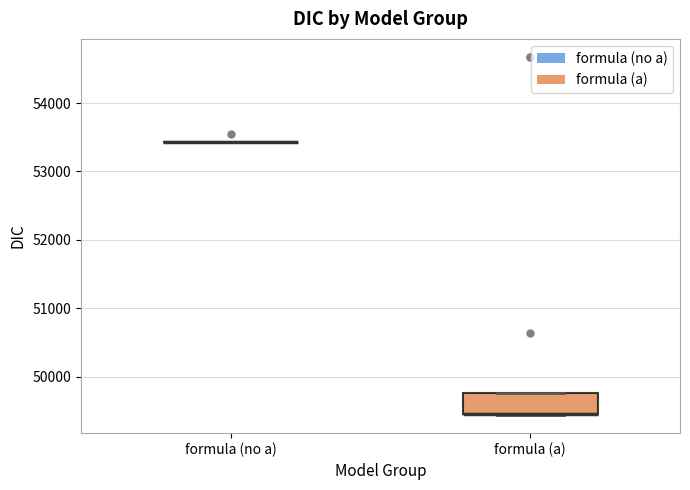

Reading left to right, read every box against the y-axis: the position of its median line, the range the box covers, and the ends of its whiskers. The values are not printed on the chart, so give them approximately, as read against the axis.

formula (no a): box collapsed to a line at 53400, whiskers 53400 to 53400
formula (a): median 49500 (drawn on the box's lower edge), box 49500 to 49800, whiskers 49400 to 49800